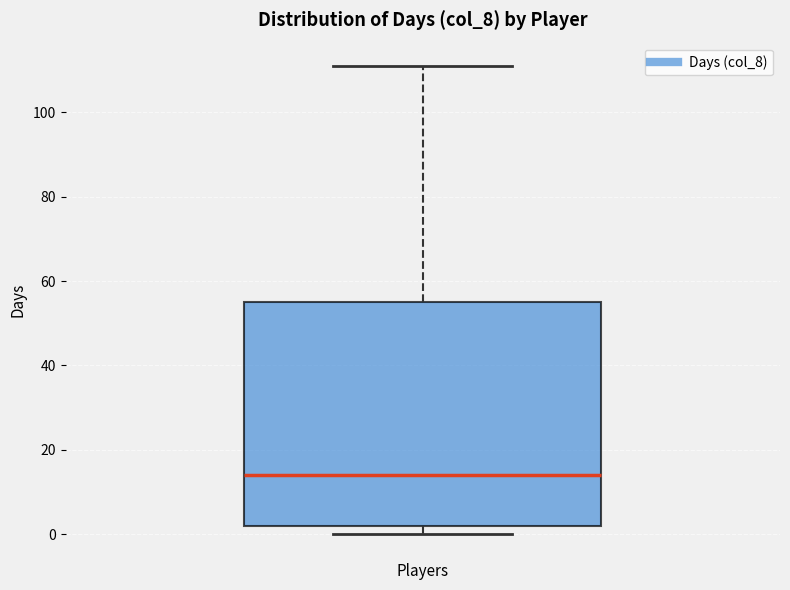

Read this box plot against the y-axis: the position of the median line, the range covered by the box, and the ends of both whiskers. The values are not printed on the chart, so give them approximately, as read against the axis.

median 14, box 2 to 56, whiskers 0 to 112